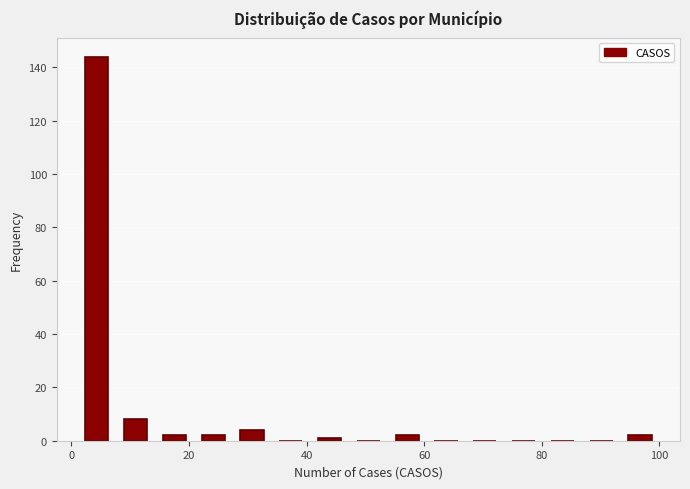

Around what value on the x-axis is the tallest bar? Give the approximate position of its centre, as read against the axis.

4